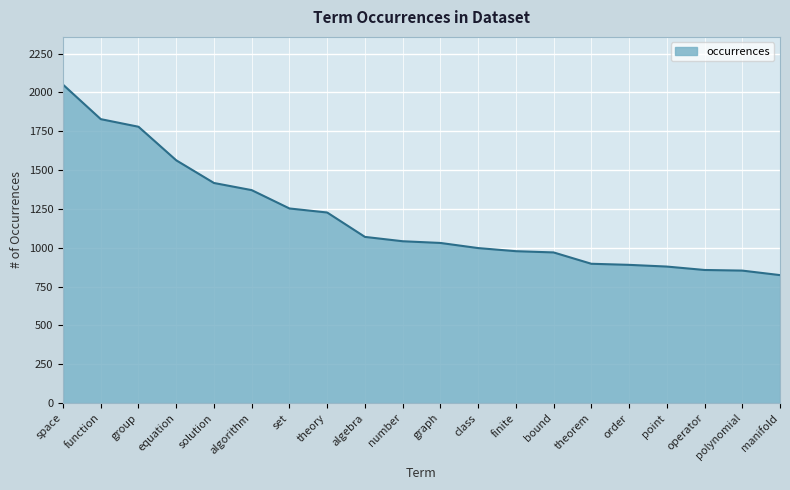

What is the greatest value displayed?

2050